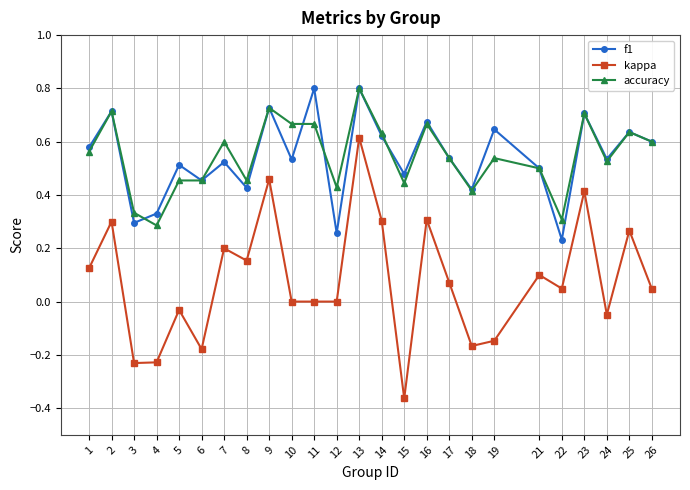

Between 12 and 26, which series saw the biggest shift?

f1